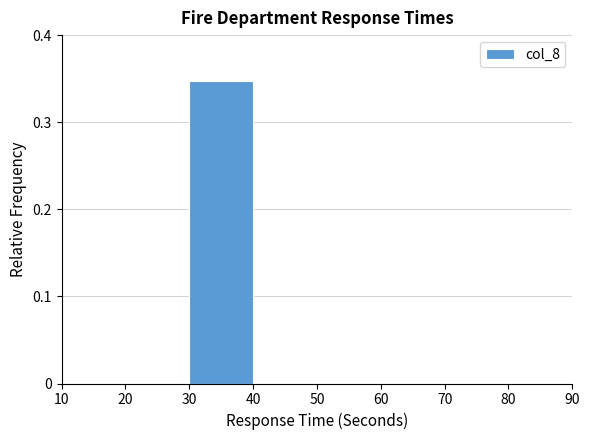

Reading left to right, transcribe this chart: for each bar, give the range it covers on the x-axis and its height. The values are not printed on the chart, so give them approximately, as read against the axis.

10 to 20: 0
20 to 30: 0
30 to 40: 0.35
40 to 50: 0
50 to 60: 0
60 to 70: 0
70 to 80: 0
80 to 90: 0